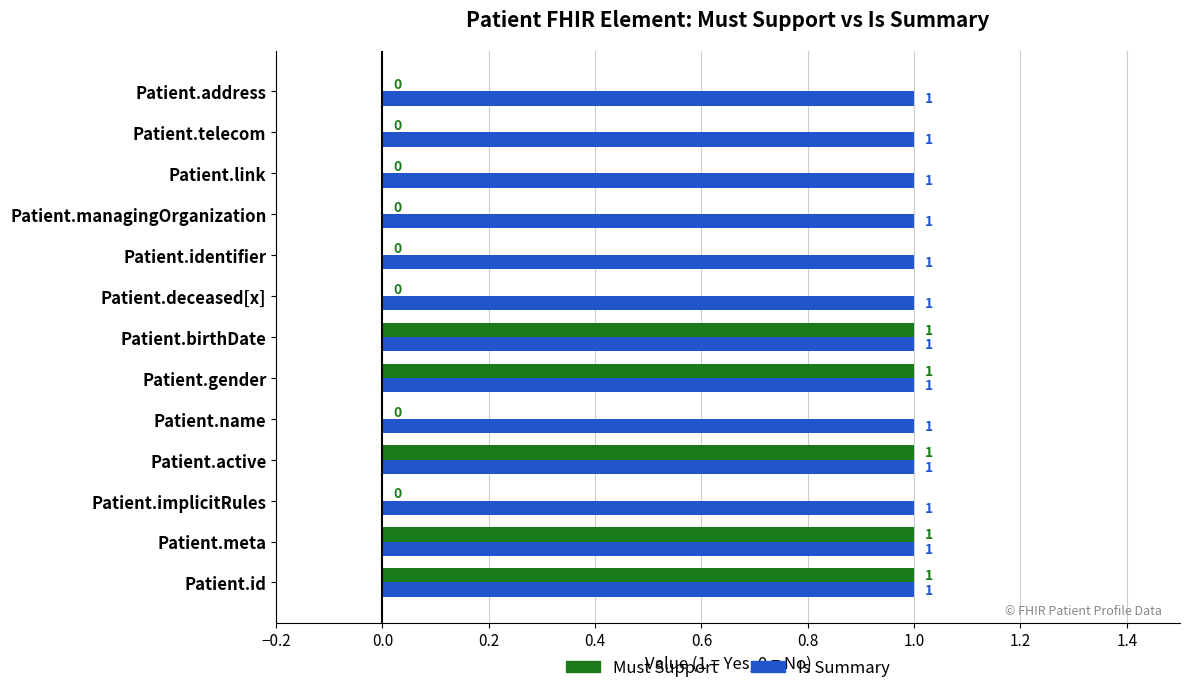

Which series has the largest total across all categories?

Is Summary